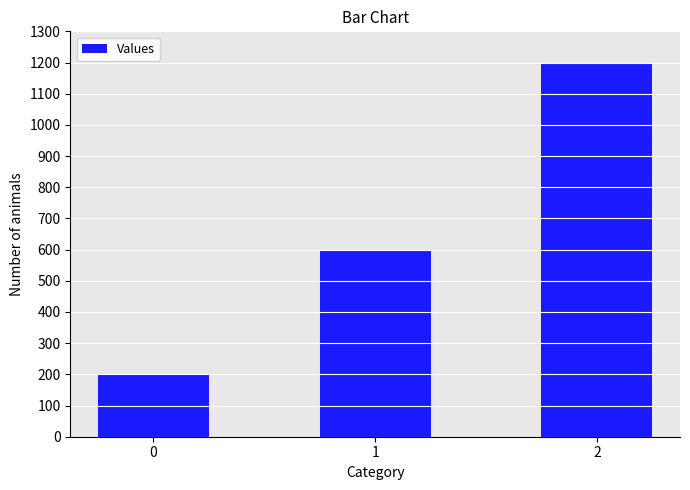

What is the value of the 3rd bar from the left?

1200